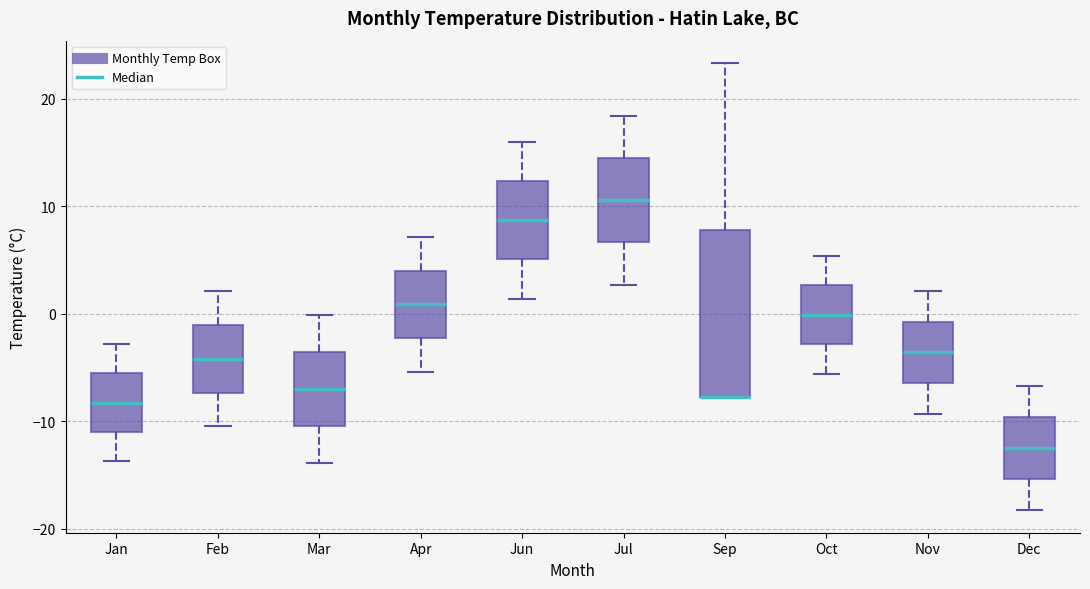

Which box is the tallest, from its lower edge to its upper edge?

Sep